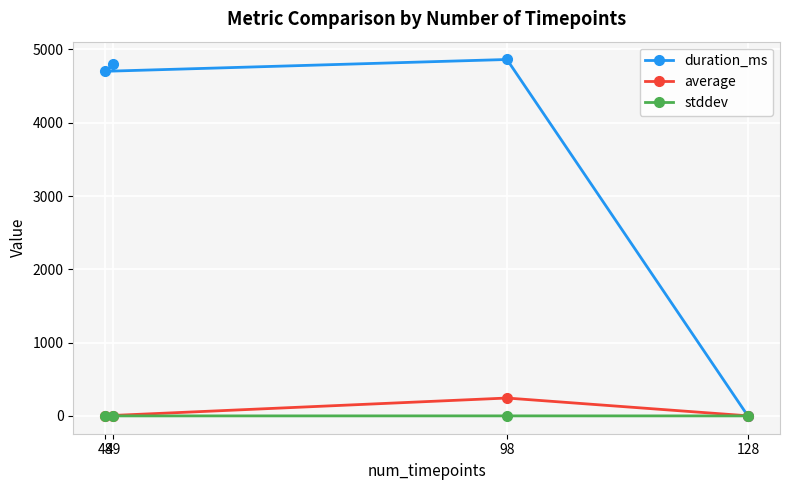

Count the number of categories in the chart.

4